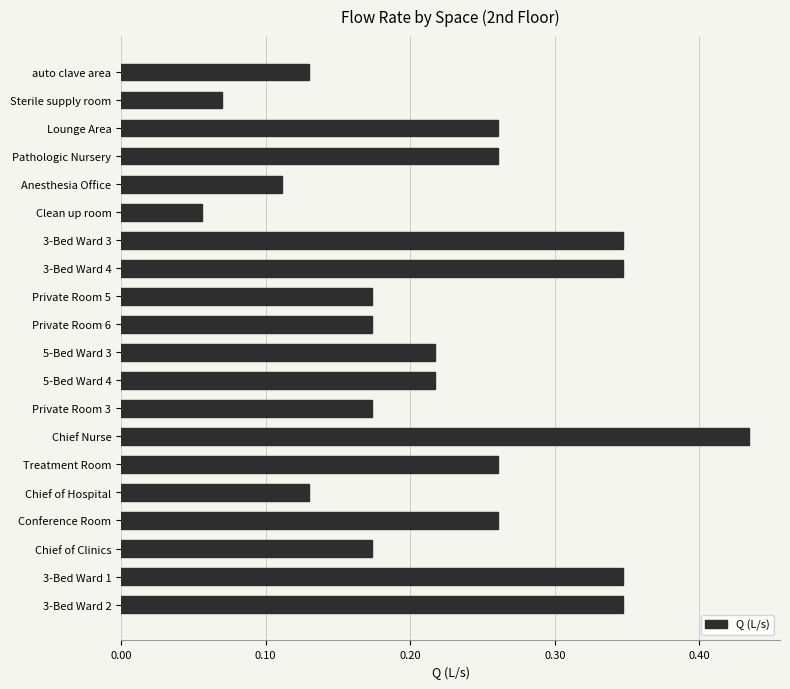

Are the bars horizontal?

Yes